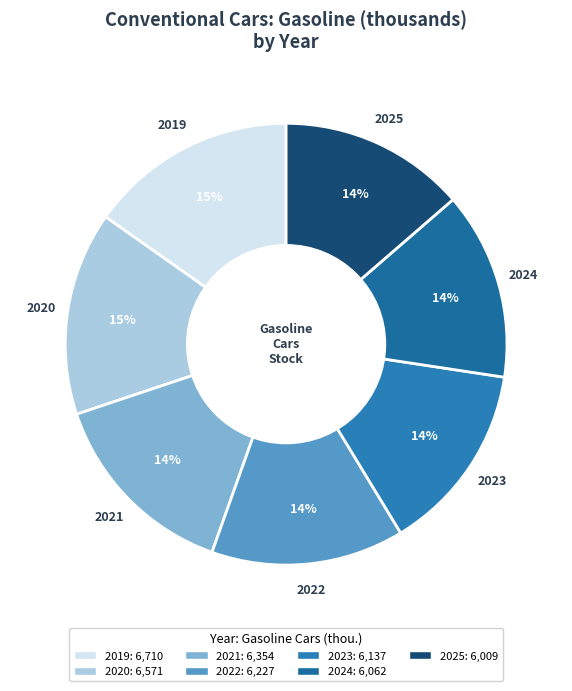

Is there any slice that represents more than half of the pie?

No